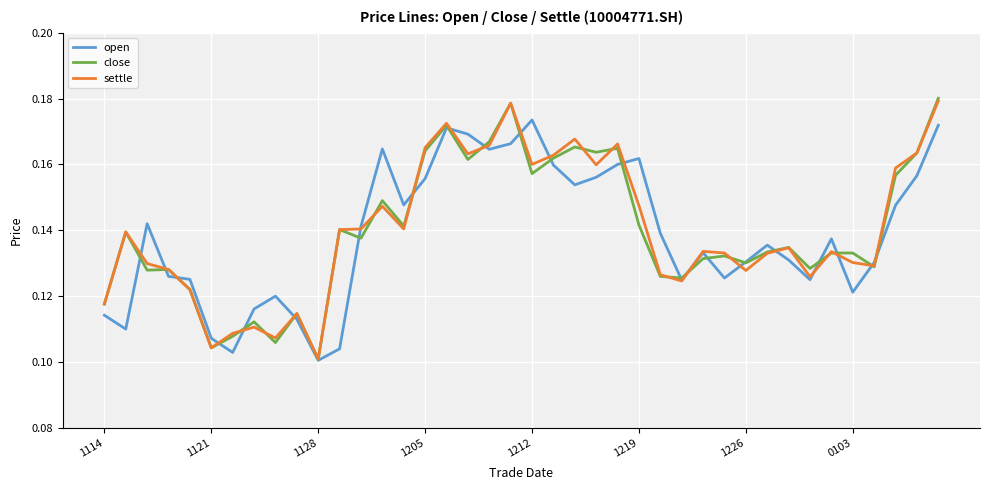

Which series has the largest range (max minus min)?

close